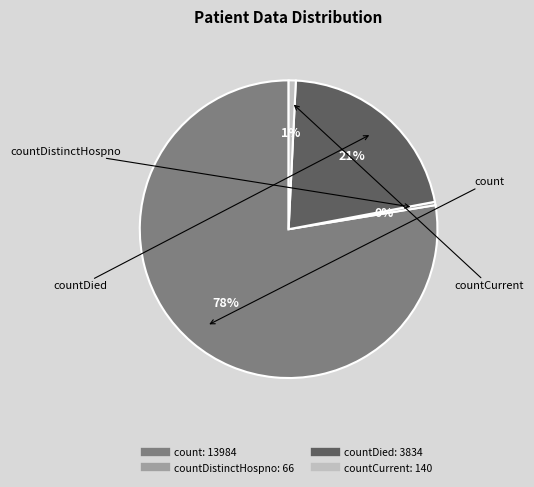

To the nearest percent, what is the average slice percentage?

25%